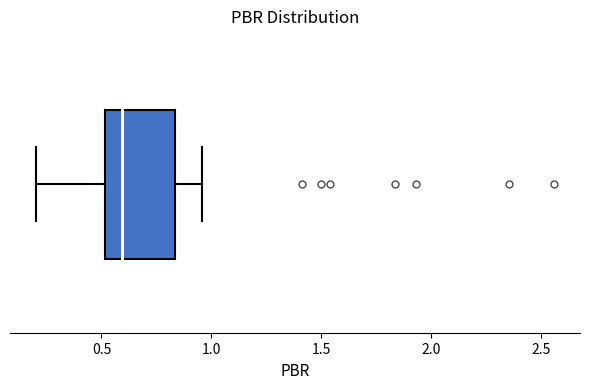

Read this box plot against the x-axis: the position of the median line, the range covered by the box, and the ends of both whiskers. The values are not printed on the chart, so give them approximately, as read against the axis.

median 0.60, box 0.50 to 0.85, whiskers 0.20 to 0.95